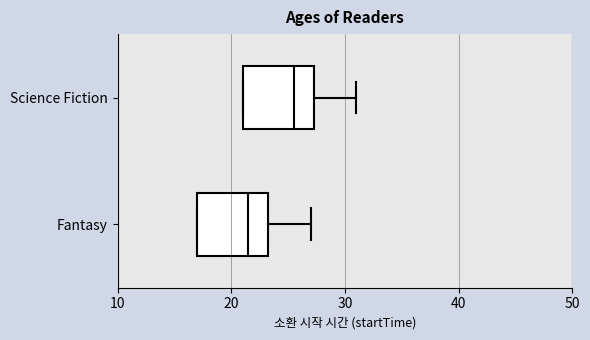

Which box has the furthest to the left median line?

Fantasy